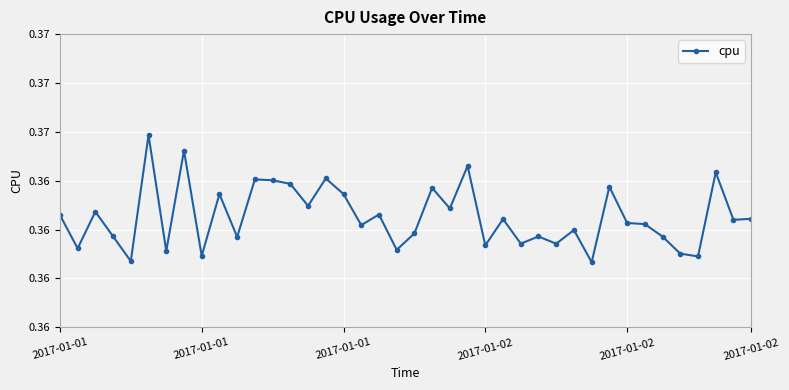

Does the chart have visible grid lines?

Yes